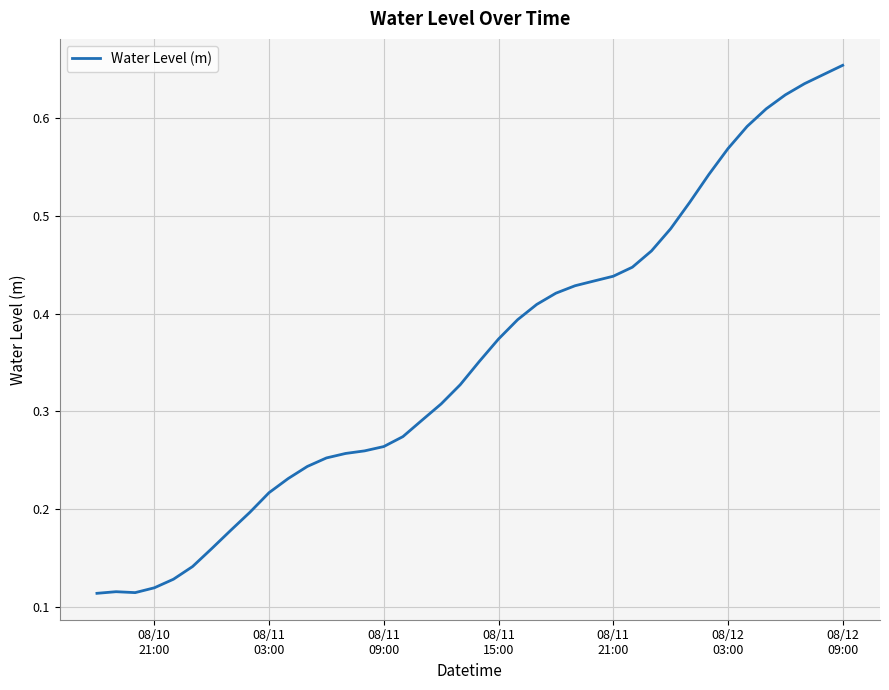

Reading left to right, what are all the values shown in this chart?

0.1	0.1	0.1	0.1	0.1	0.1	0.2	0.2	0.2	0.2	0.2	0.2	0.3	0.3	0.3	0.3	0.3	0.3	0.3	0.3	0.4	0.4	0.4	0.4	0.4	0.4	0.4	0.4	0.4	0.5	0.5	0.5	0.5	0.6	0.6	0.6	0.6	0.6	0.6	0.7